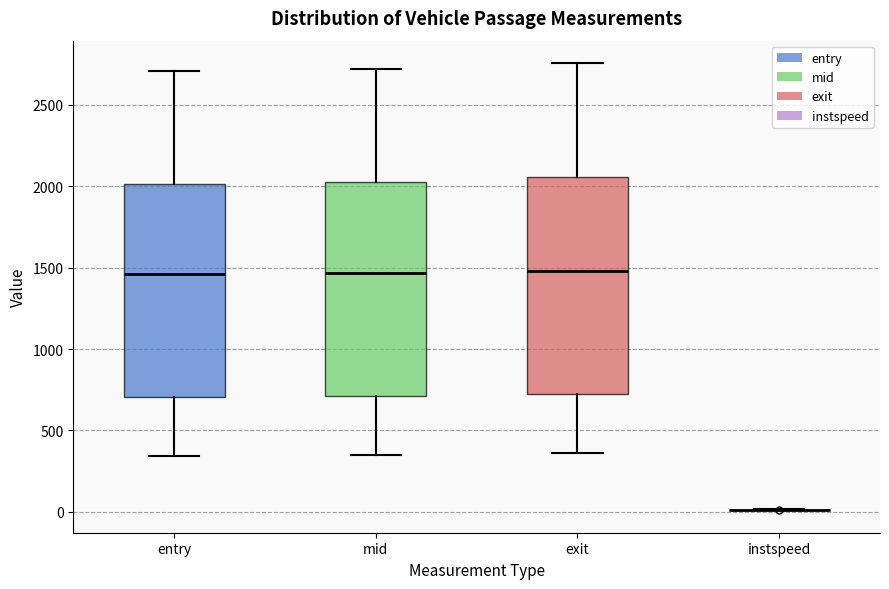

Reading left to right, read every box against the y-axis: the position of its median line, the range the box covers, and the ends of its whiskers. The values are not printed on the chart, so give them approximately, as read against the axis.

entry: median 1450, box 700 to 2000, whiskers 350 to 2700
mid: median 1450, box 700 to 2050, whiskers 350 to 2700
exit: median 1500, box 750 to 2050, whiskers 350 to 2750
instspeed: box collapsed to a line at 0, whiskers 0 to 0